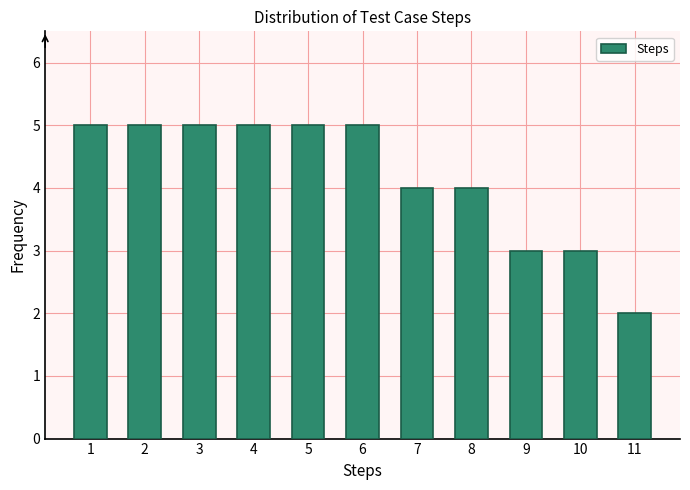

Reading left to right, list all the values displayed in this chart.

1=5	2=5	3=5	4=5	5=5	6=5	7=4	8=4	9=3	10=3	11=2